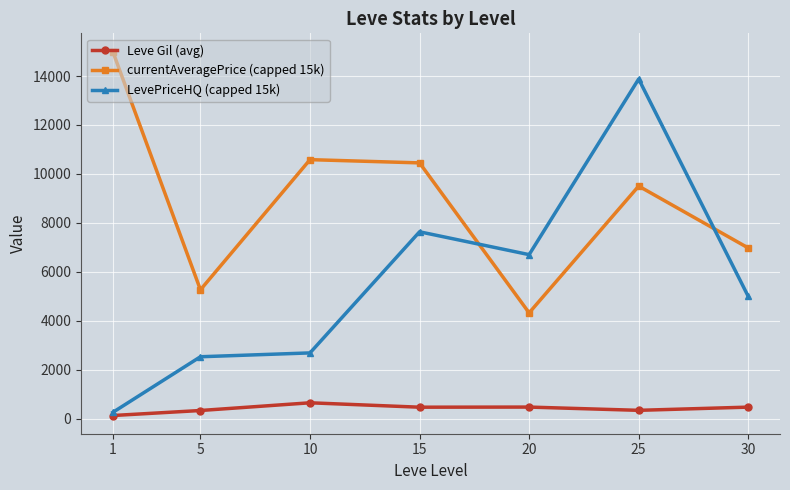

True or false: LevePriceHQ (capped 15k) has more than 0 points higher than both neighbors.

True